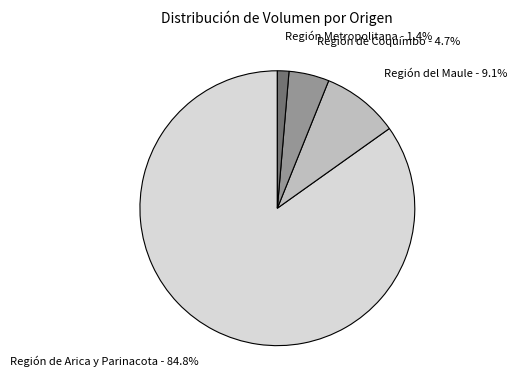

Rank the categories by value from lowest to highest.

Región Metropolitana, Región de Coquimbo, Región del Maule, Región de Arica y Parinacota